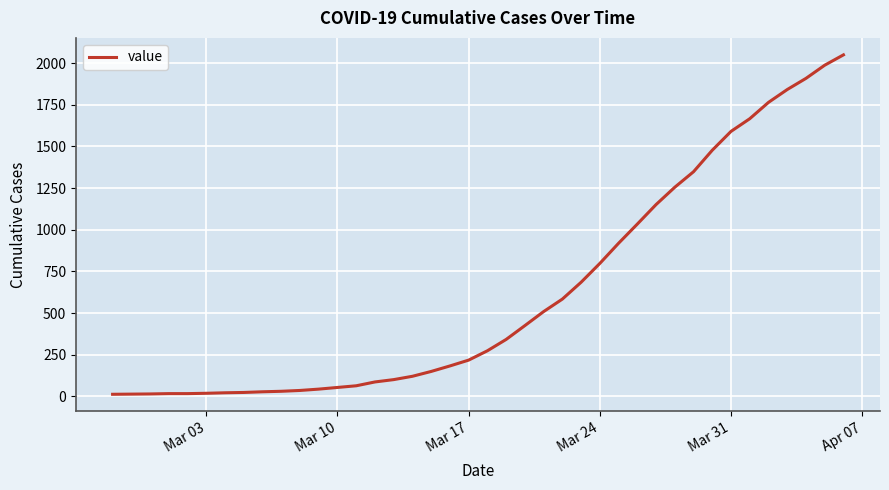

What is the difference between the maximum and minimum values?

2036